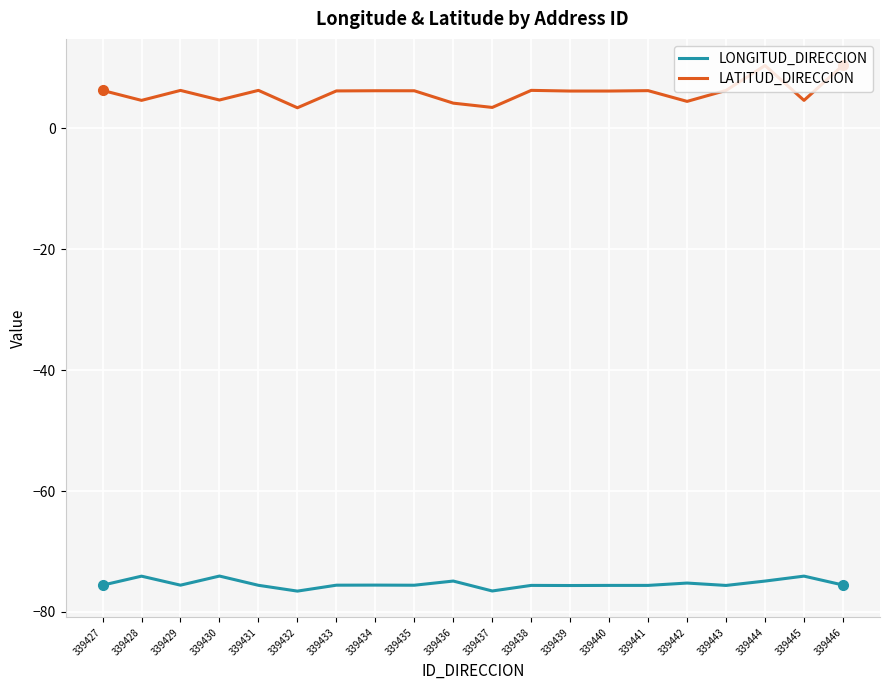

In LATITUD_DIRECCION, how many points are higher than both neighbors (excluding endpoints)?

6